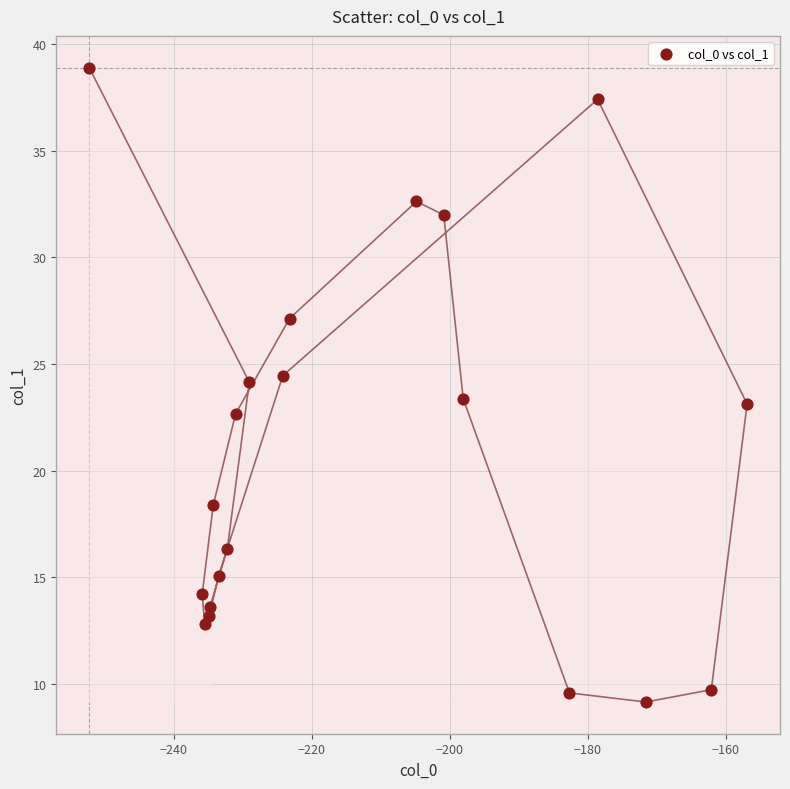

What is the range of X values (max minus min)?

95.4